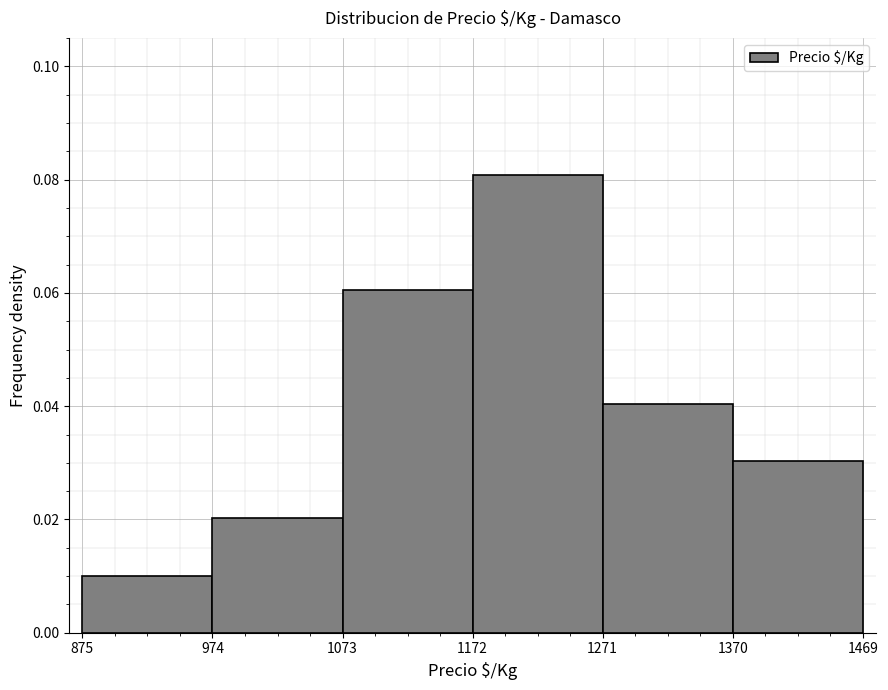

Which range on the x-axis has the tallest bar?

1172 to 1271